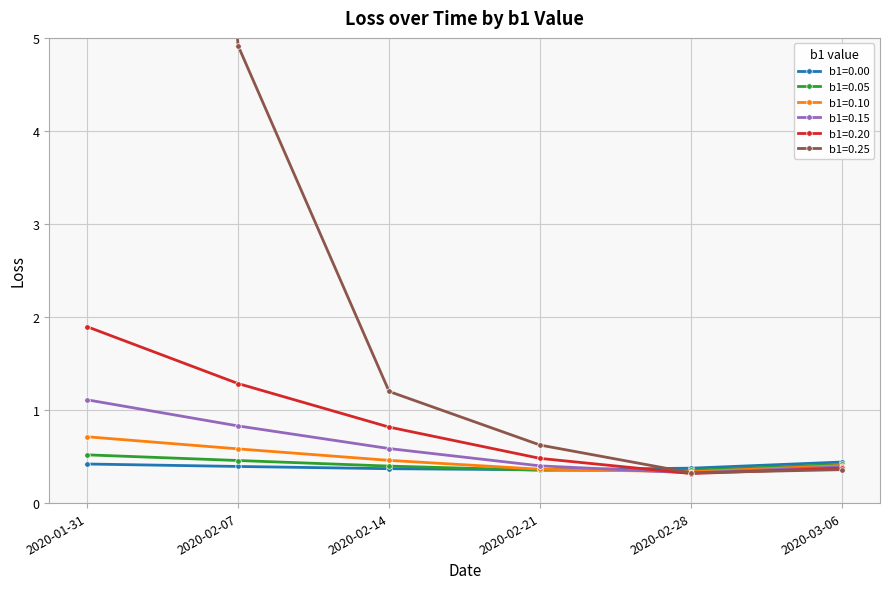

Count the b1=0.15 values in the range 0 to 1.

5